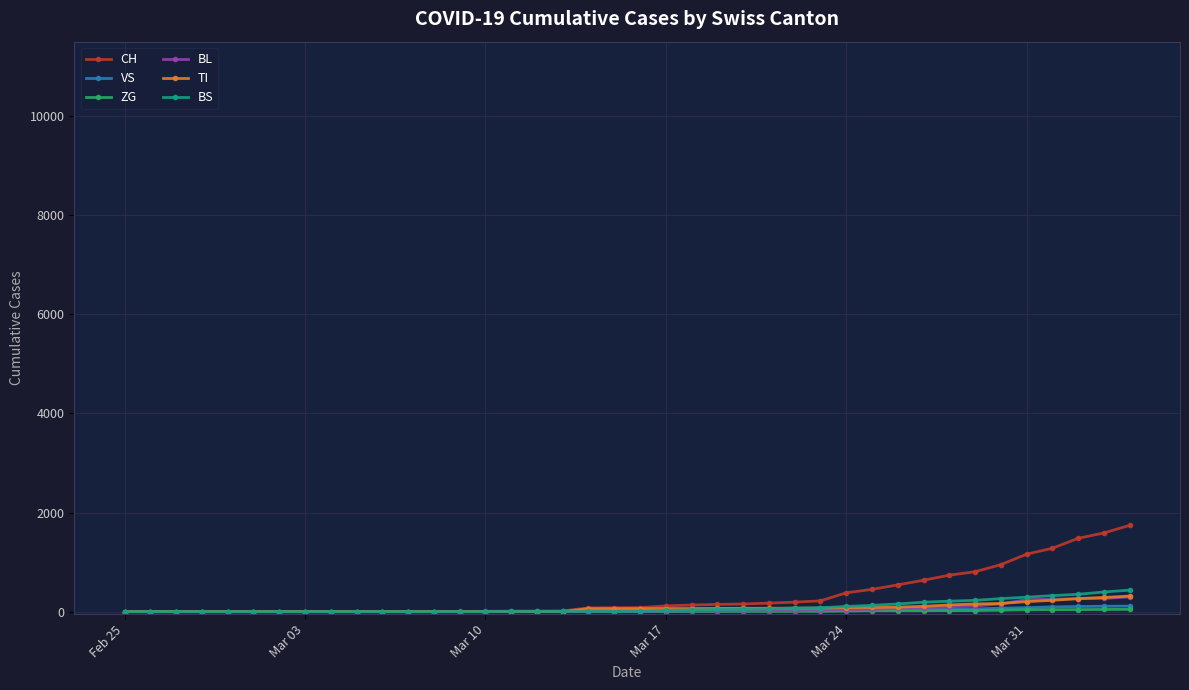

Which series has the largest range (max minus min)?

CH